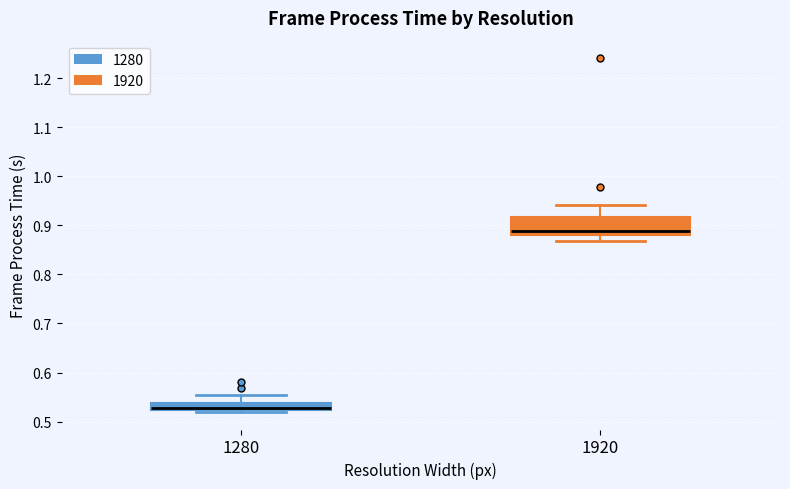

Which box has the lowest median line?

1280